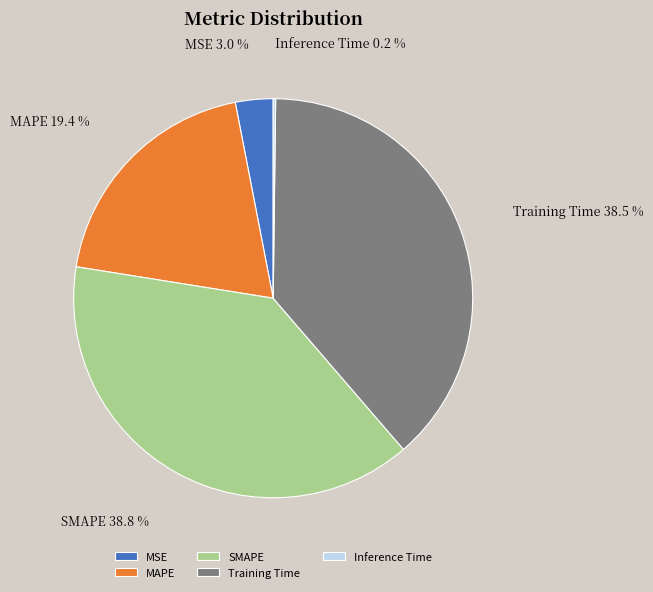

Is there a majority slice in this chart?

No